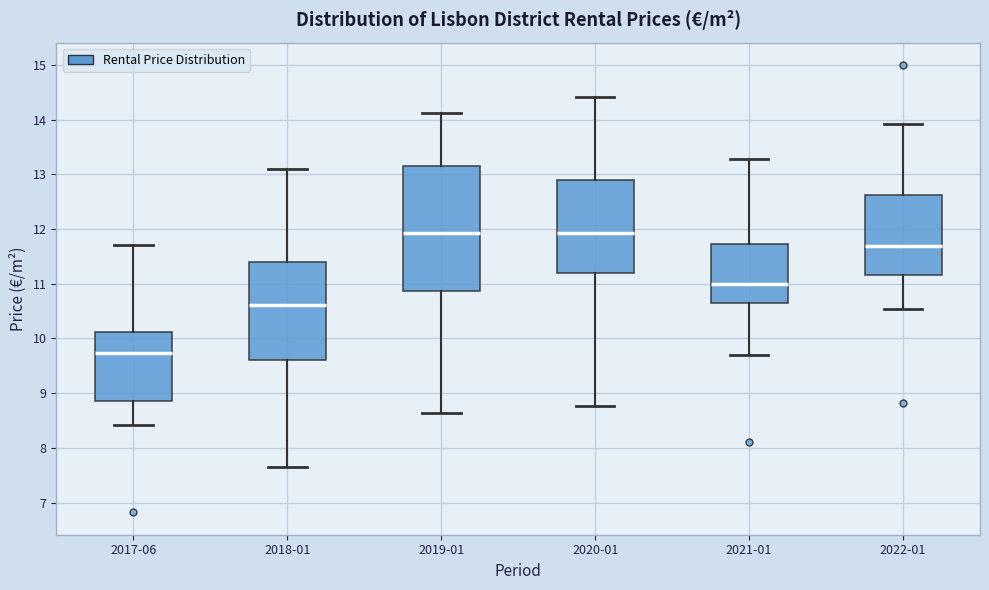

Which box has the lowest median line?

2017-06